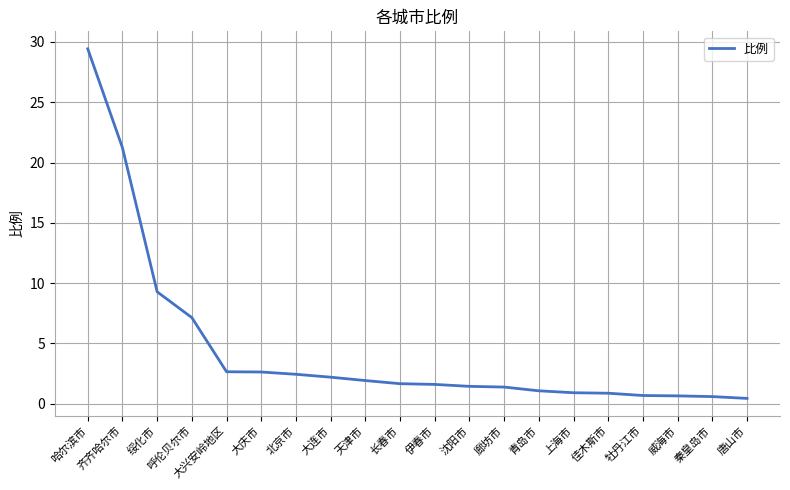

What position from the left is 廊坊市?

13